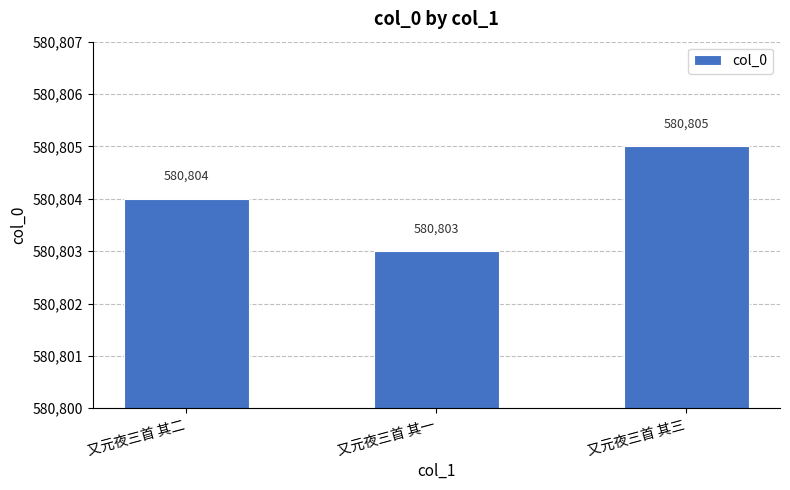

Is it true that the value at 又元夜三首 其二 is 580804?

True